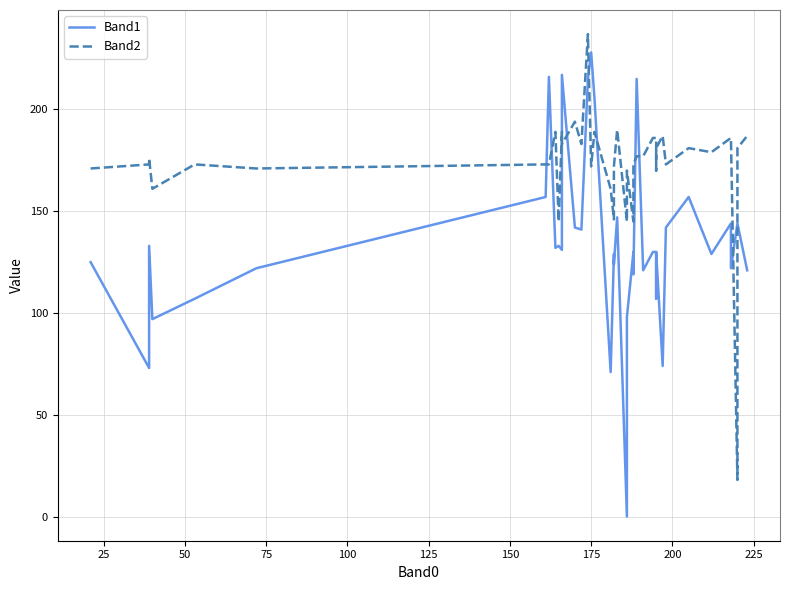

What are all the series names shown in the legend?

Band1, Band2